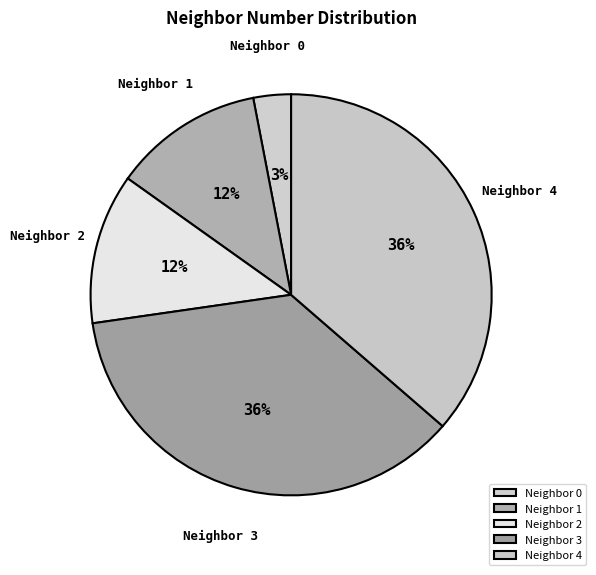

To the nearest percent, what is the average slice percentage?

20%